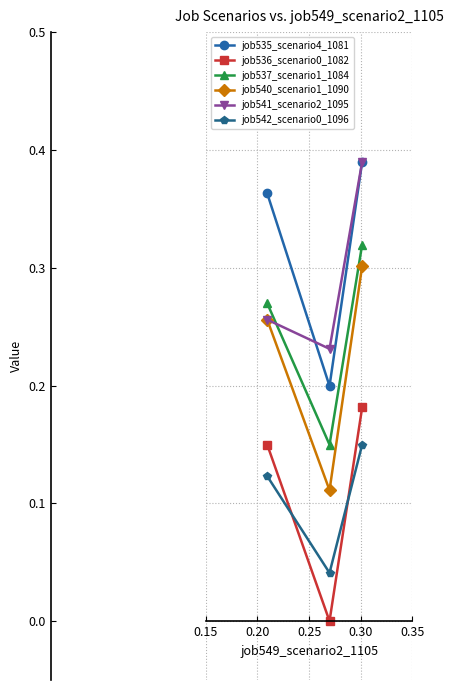

Which series has the largest total across all categories?

job535_scenario4_1081